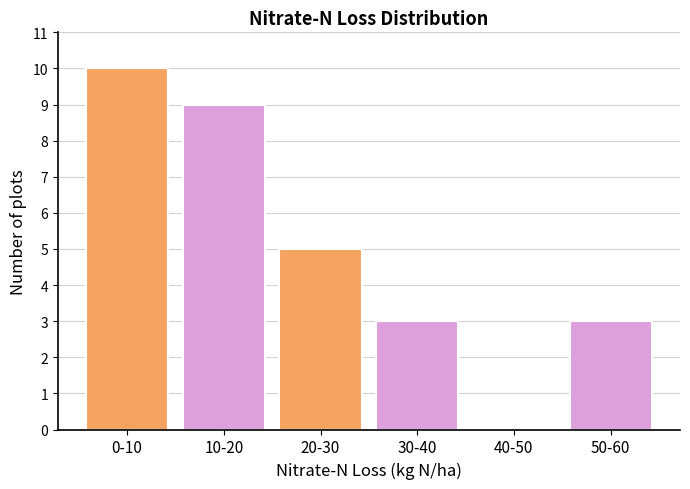

Reading left to right, extract all data points from this chart.

0-10=10	10-20=9	20-30=5	30-40=3	40-50=0	50-60=3